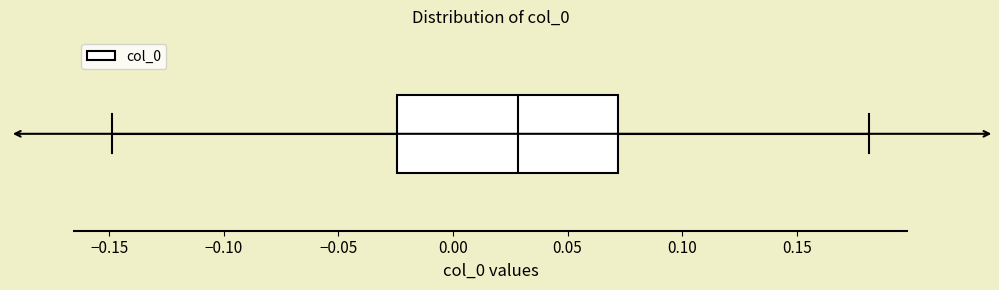

Transcribe this box plot: give where the median line is, the range the box spans, and where the two whiskers end, as read against the x-axis. The values are not printed on the chart, so give them approximately, as read against the axis.

median 0.030, box -0.025 to 0.070, whiskers -0.150 to 0.180